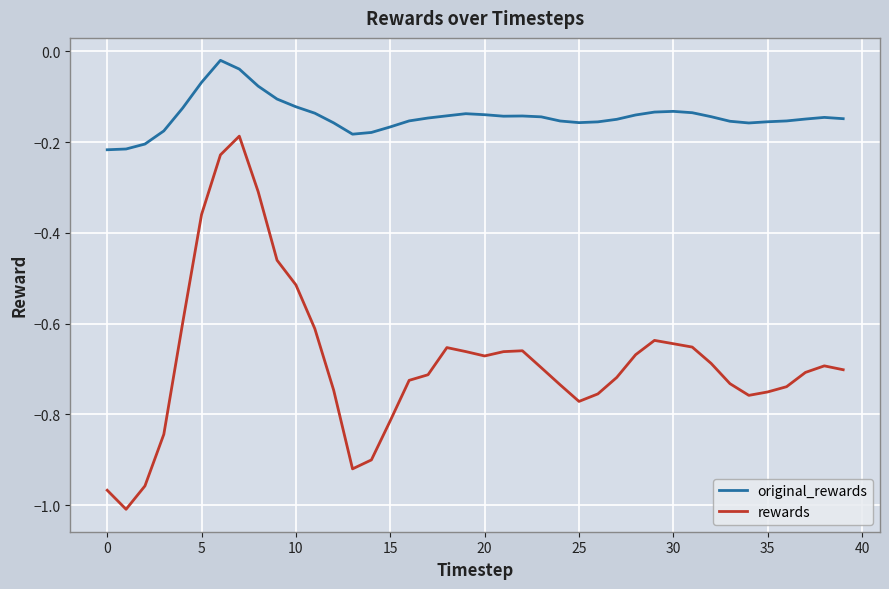

What is the difference between the second highest and minimum values in the rewards series?

0.8